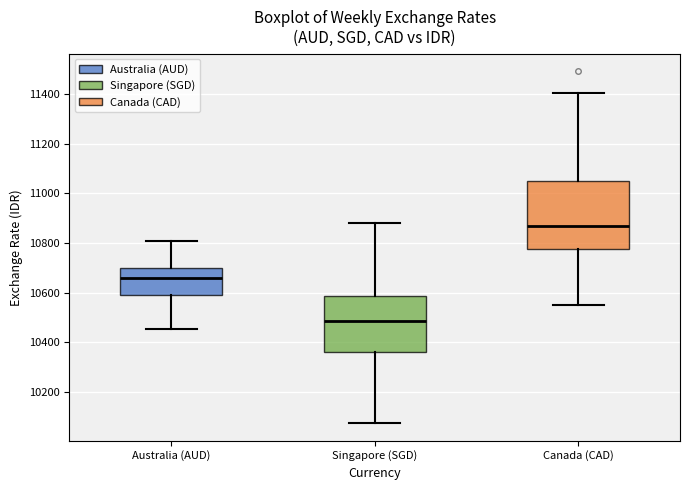

Comparing the boxes themselves (not the whiskers), which one is the tallest?

Canada (CAD)